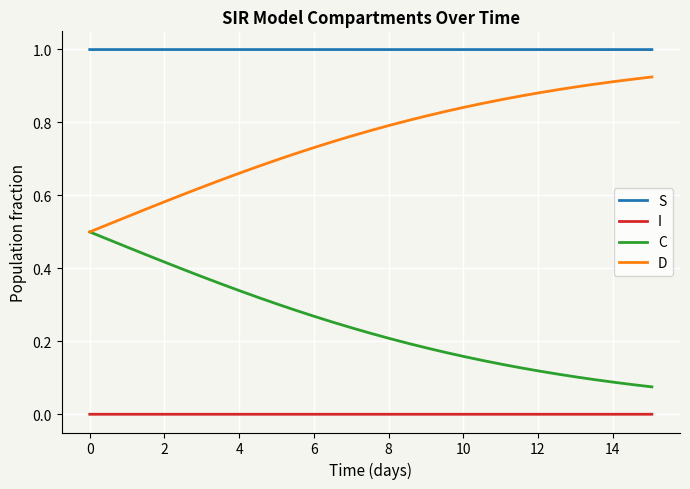

What are all the series names shown in the legend?

S, I, C, D